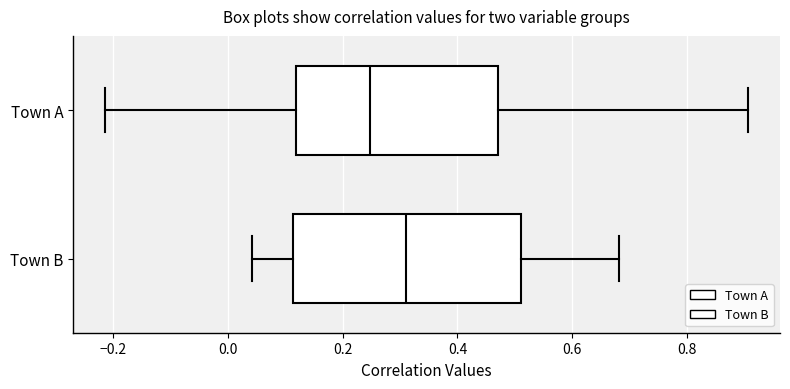

Where does the left whisker of the box for Town A end on the x-axis? The values are not printed on the chart, so give them approximately, as read against the axis.

-0.22